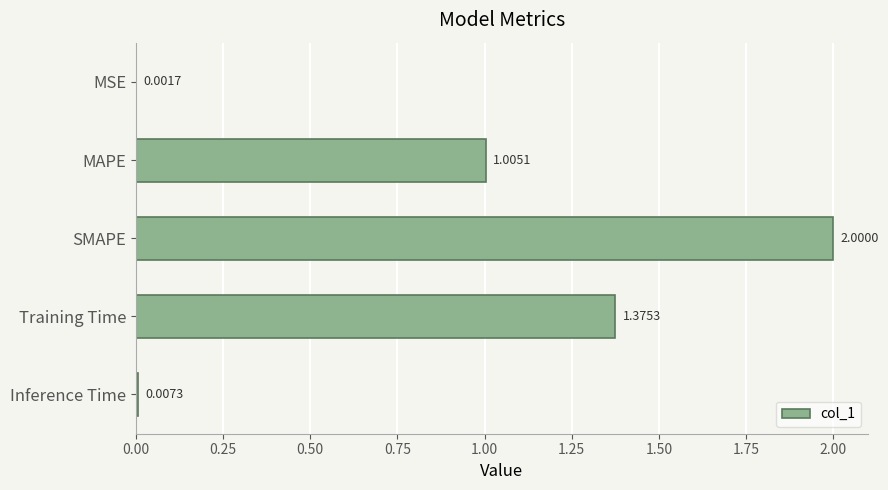

What is the sum of all values?

4.4